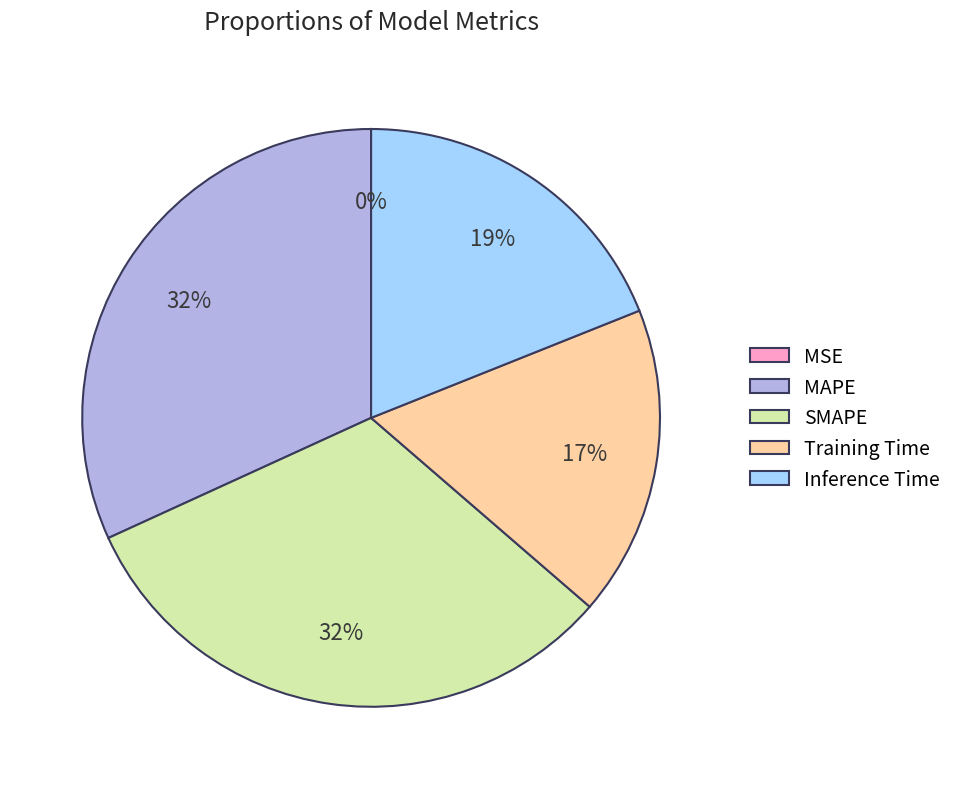

Is it true that Training Time is 17% of the pie?

True